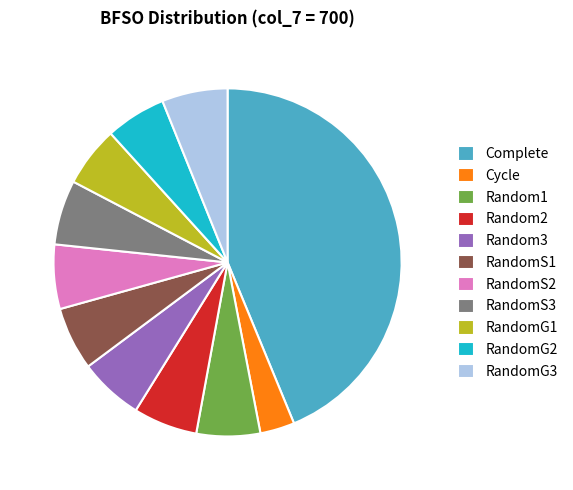

How many segments does this pie chart have?

11